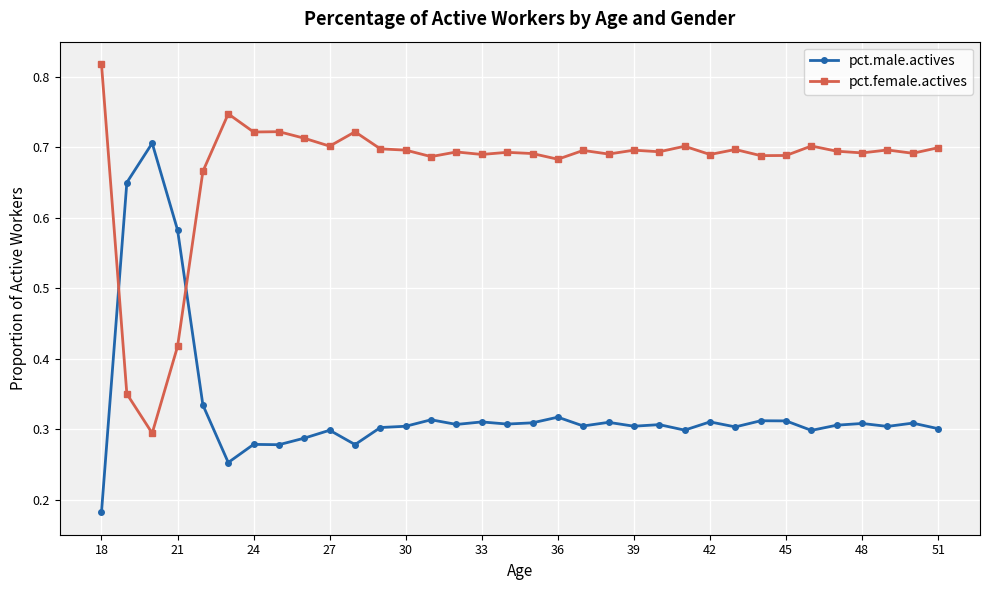

Rank the series by their average value, from lowest to highest.

pct.male.actives, pct.female.actives